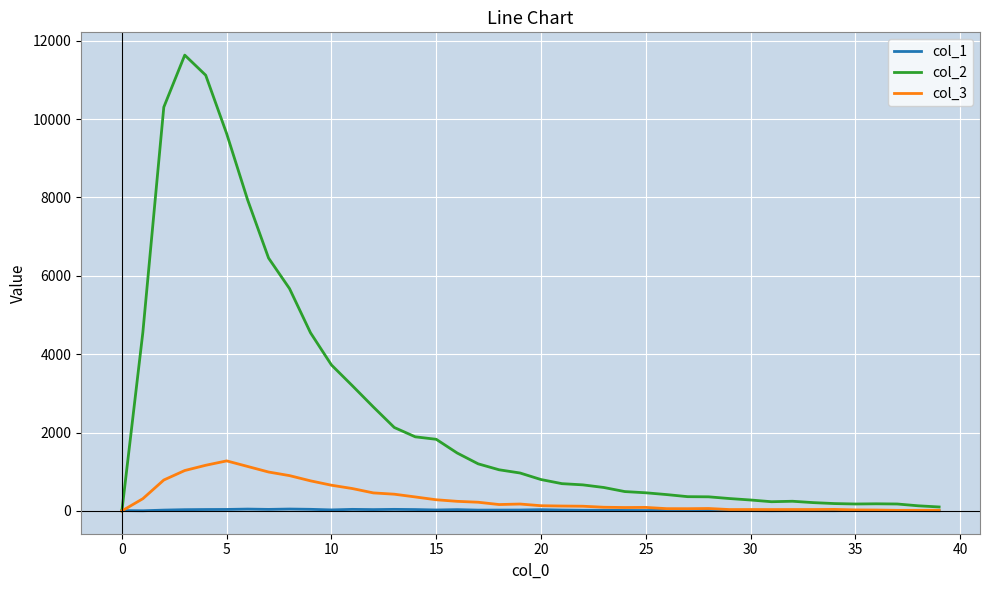

Which series has the largest total across all categories?

col_2